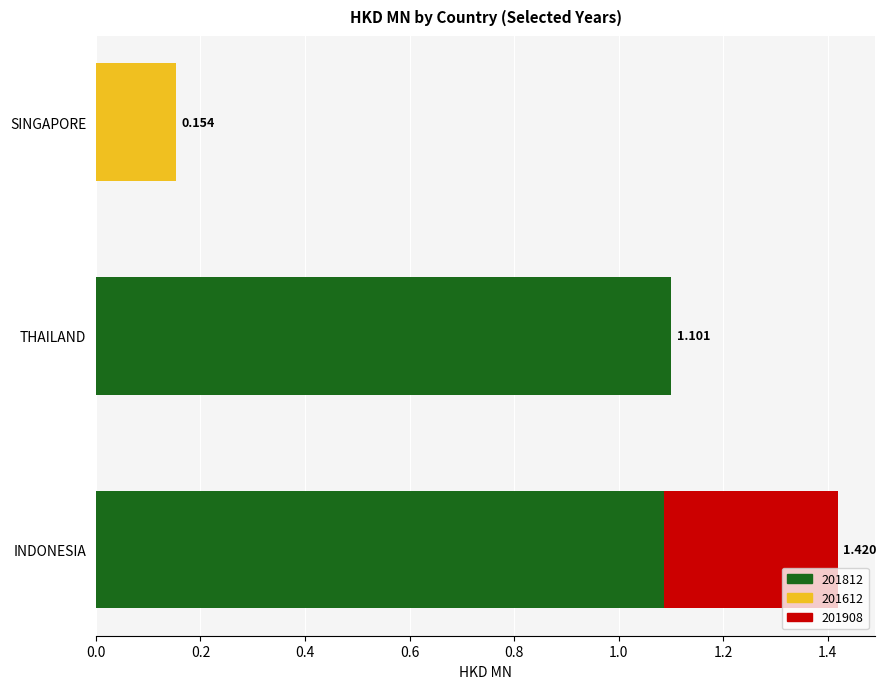

How many distinct data groups are displayed?

3